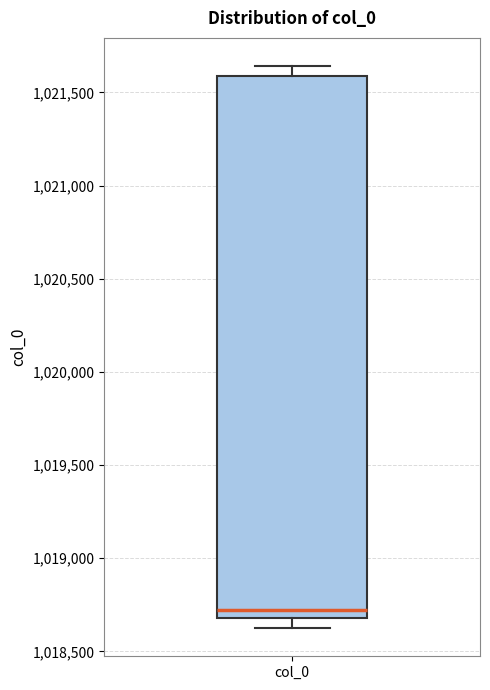

Transcribe this box plot: give where the median line is, the range the box spans, and where the two whiskers end, as read against the y-axis. The values are not printed on the chart, so give them approximately, as read against the axis.

median 1018700 (just above the box's lower edge), box 1018700 to 1021600, whiskers 1018650 to 1021650